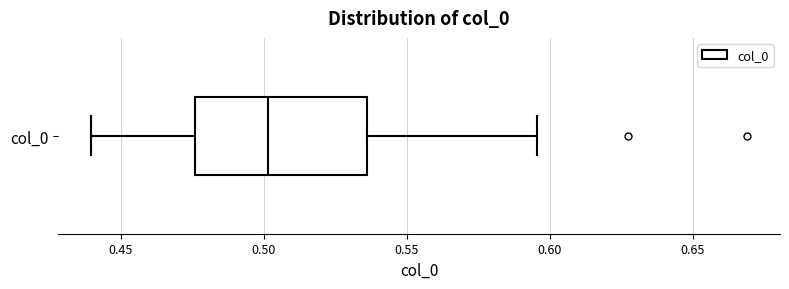

Transcribe this box plot: give where the median line is, the range the box spans, and where the two whiskers end, as read against the x-axis. The values are not printed on the chart, so give them approximately, as read against the axis.

median 0.500, box 0.475 to 0.535, whiskers 0.440 to 0.595